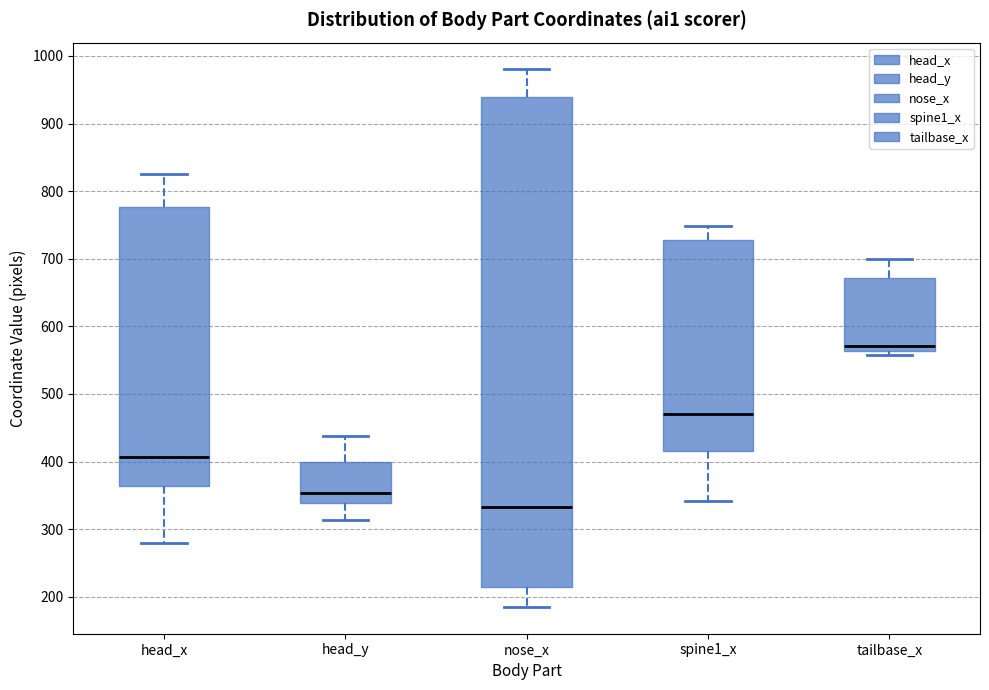

Where is the upper edge of the box for head_x on the y-axis? The values are not printed on the chart, so give them approximately, as read against the axis.

780